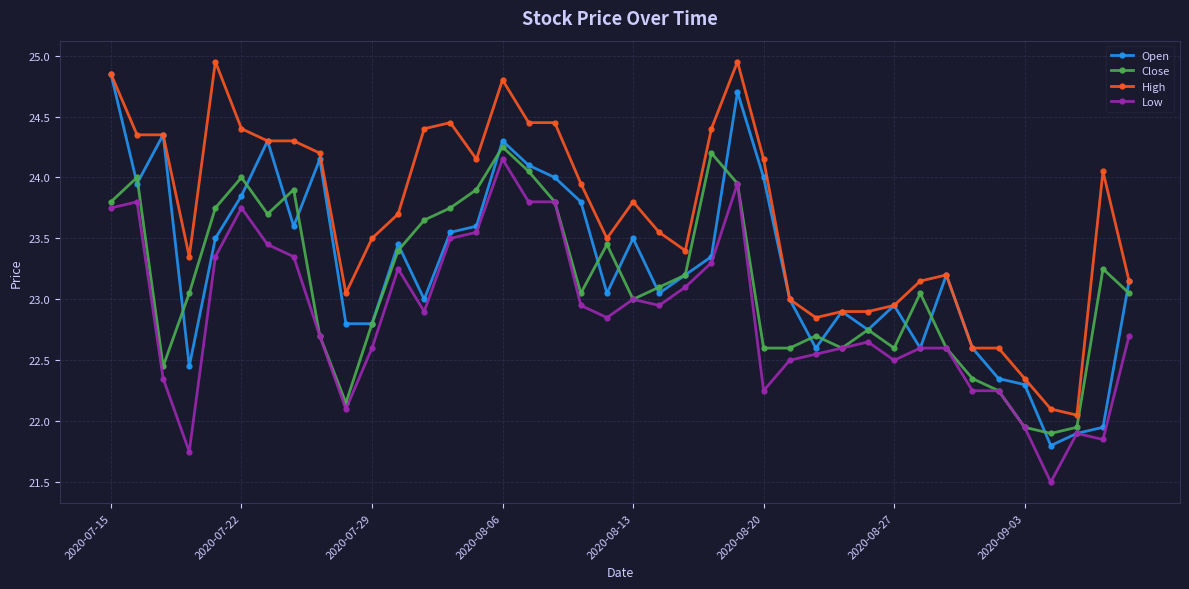

Which series has the largest total across all categories?

High